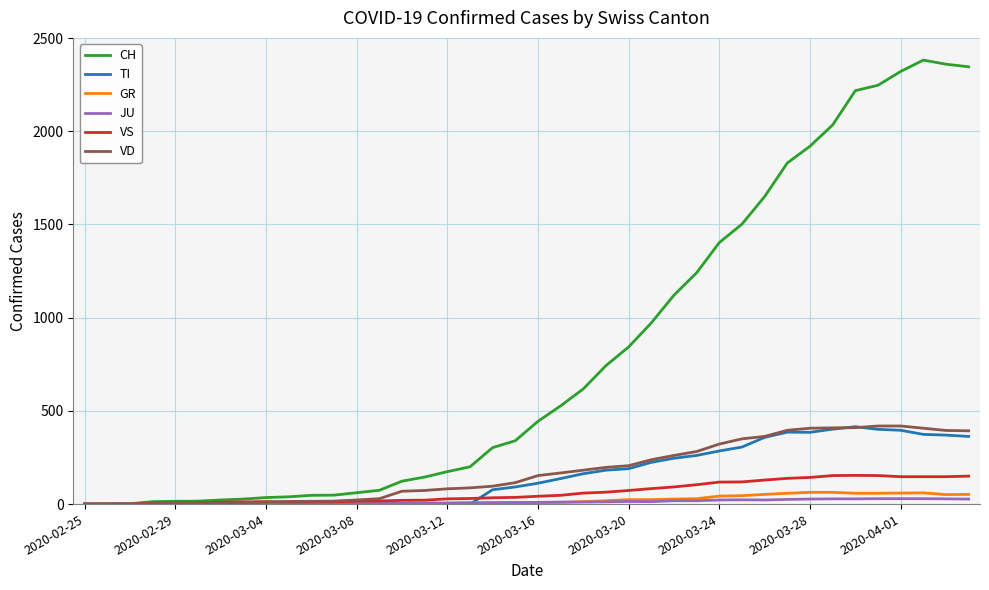

Which series has the widest spread of values?

CH